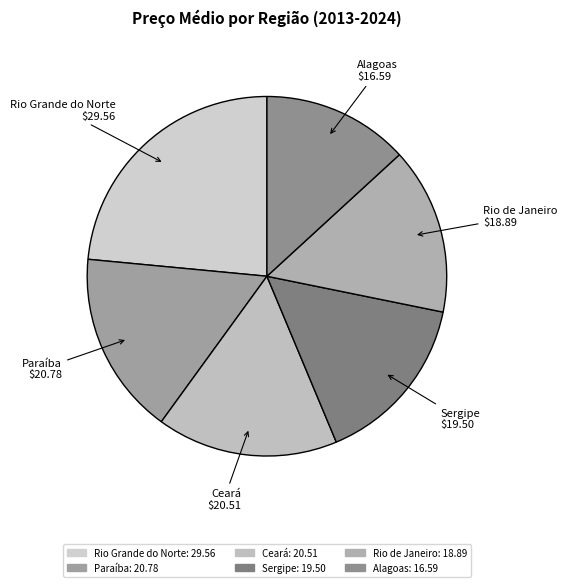

What is the change in value from Ceará to Alagoas?

-3.9